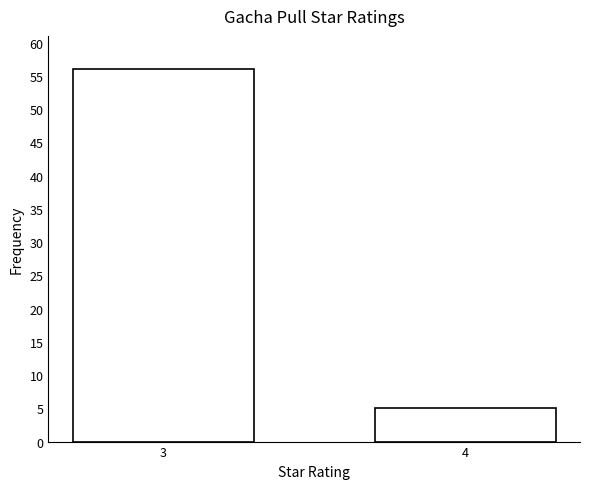

Reading left to right, what are all the values shown in this chart?

3=56	4=5